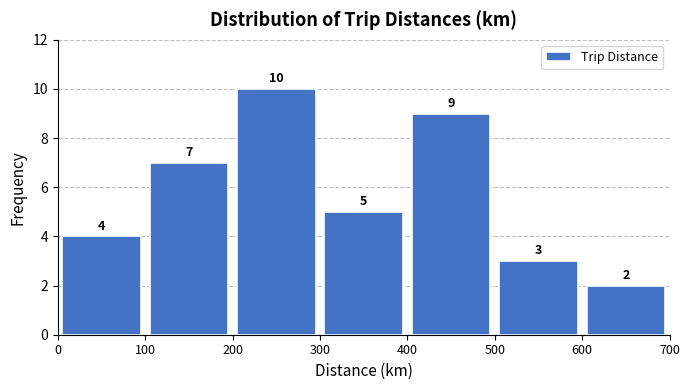

Reading left to right, transcribe this chart: for each bar, give the range it covers on the x-axis and its height.

0 to 100: 4
100 to 200: 7
200 to 300: 10
300 to 400: 5
400 to 500: 9
500 to 600: 3
600 to 700: 2